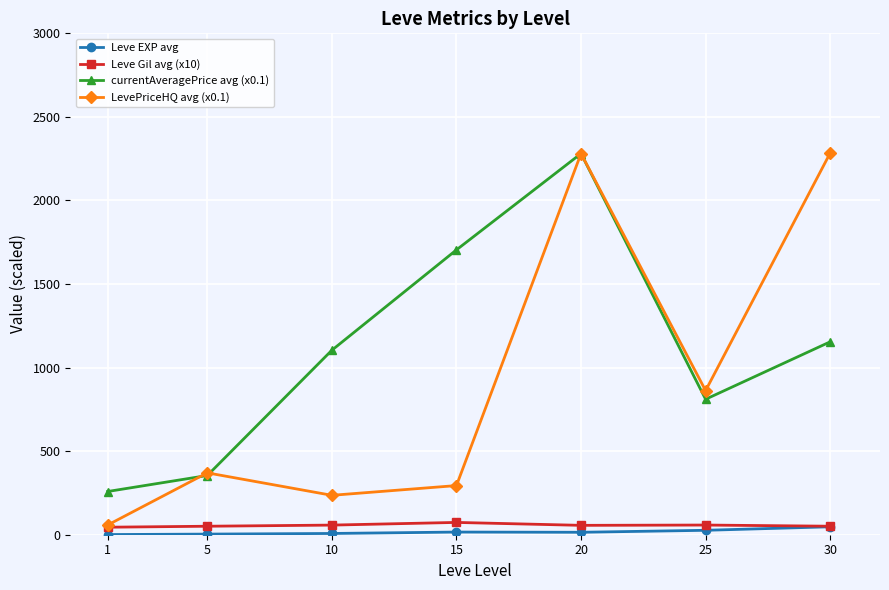

What is the greatest value displayed?

2283.7